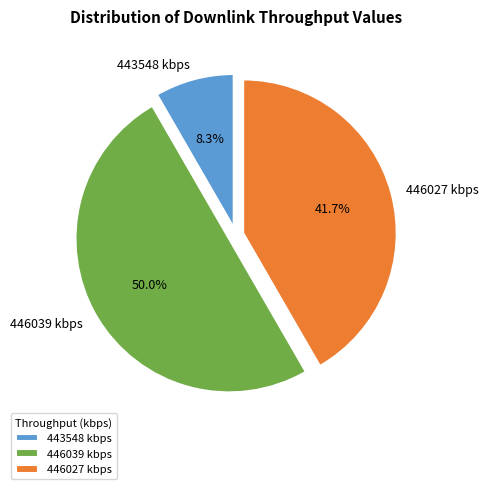

Does 443548 kbps account for over 50% of the chart?

No